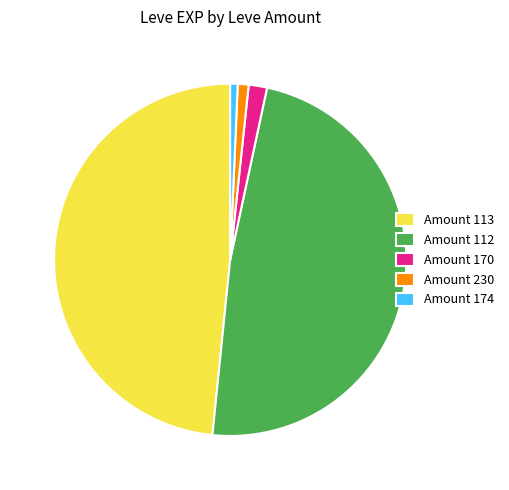

The Amount 113 slice represents 48% of the pie. True or false?

True